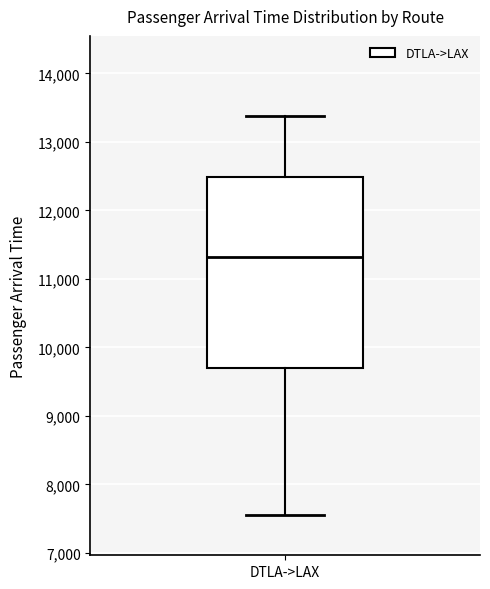

Transcribe this box plot: give where the median line is, the range the box spans, and where the two whiskers end, as read against the y-axis. The values are not printed on the chart, so give them approximately, as read against the axis.

median 11300, box 9700 to 12500, whiskers 7500 to 13400